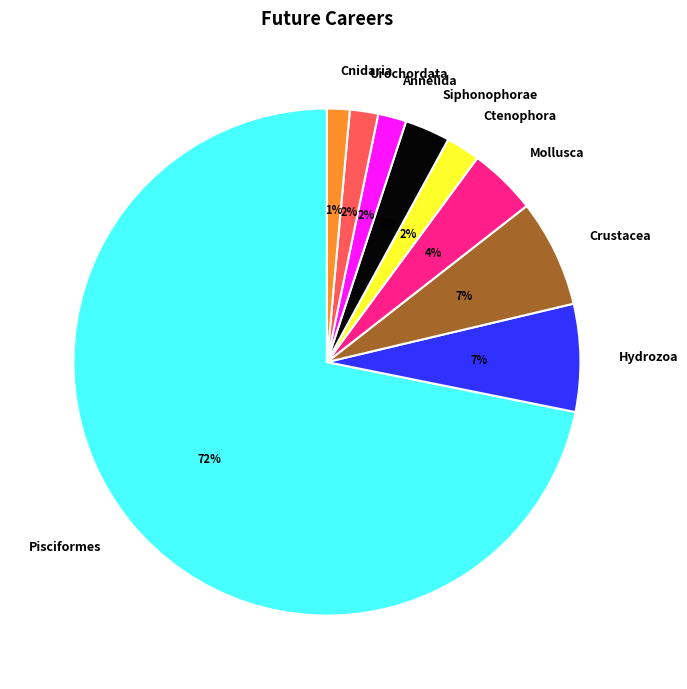

Which has a higher value, Crustacea or Siphonophorae?

Crustacea